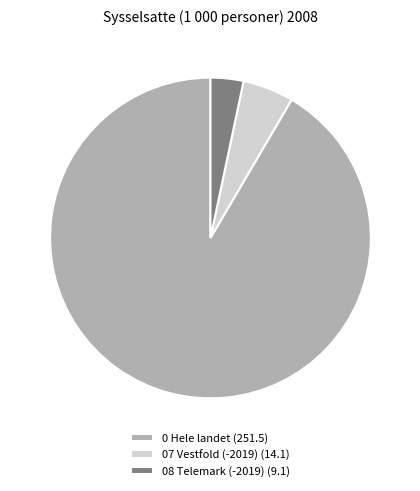

Do 0 Hele landet (251.5) and 08 Telemark (-2019) (9.1) together represent more than half of the pie?

Yes